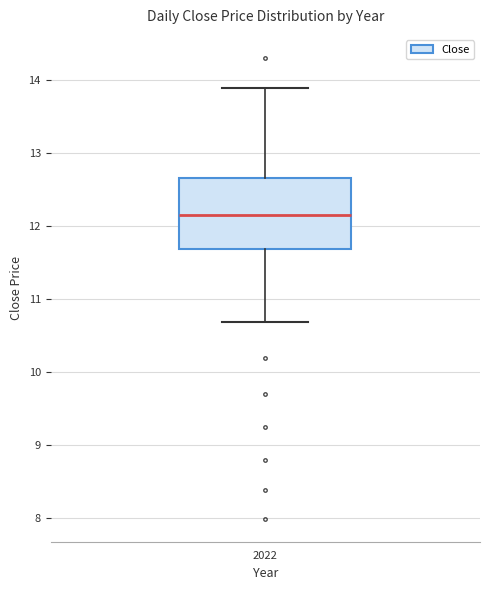

Read this box plot against the y-axis: the position of the median line, the range covered by the box, and the ends of both whiskers. The values are not printed on the chart, so give them approximately, as read against the axis.

median 12.1, box 11.7 to 12.7, whiskers 10.7 to 13.9